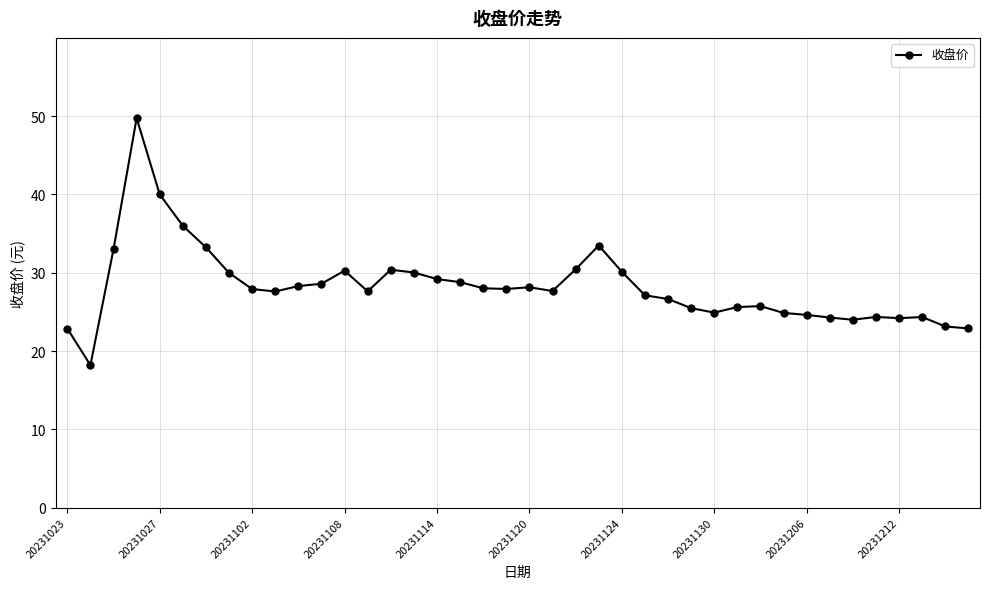

What is the smallest value displayed?

18.2